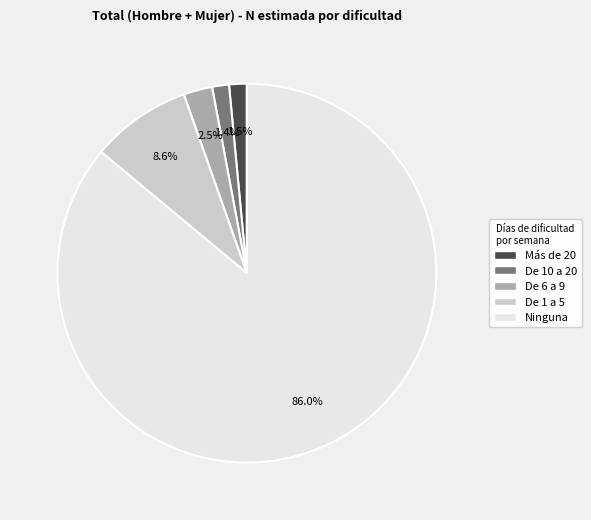

How many slices are in this pie chart?

5